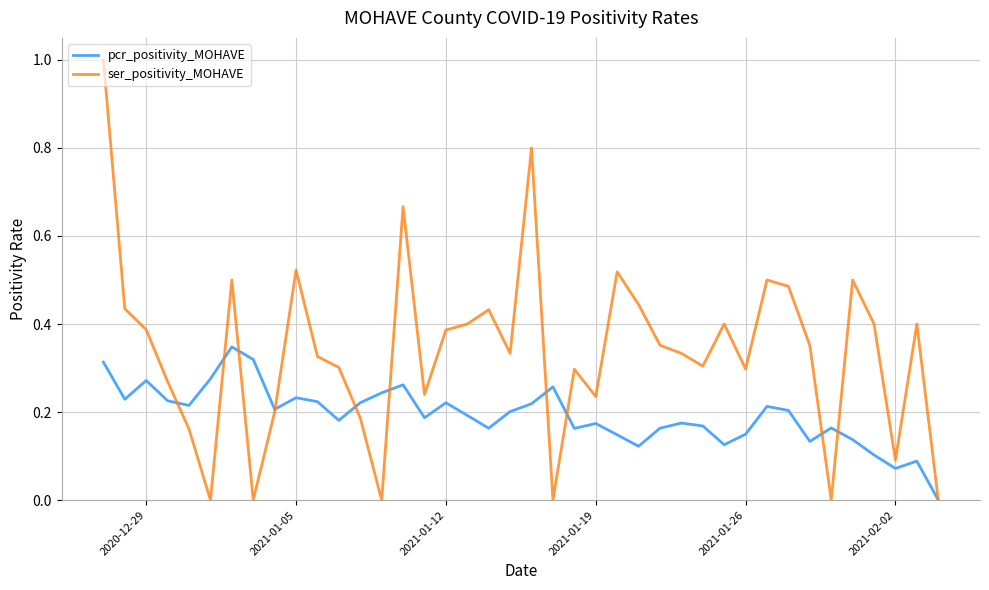

What is the maximum value shown in the chart?

1.0